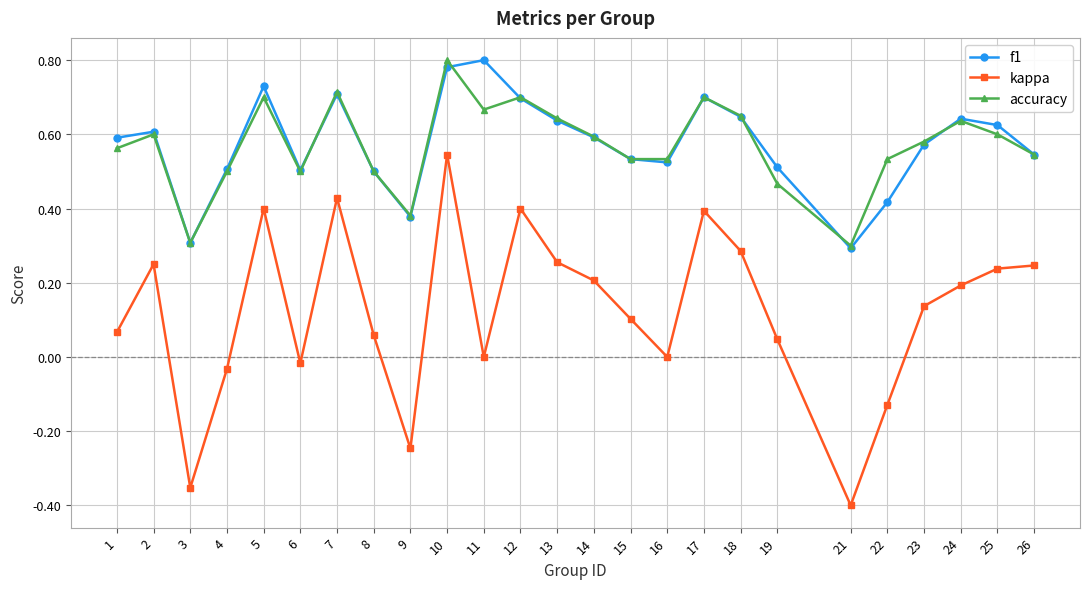

In f1, how many points are higher than both neighbors (excluding endpoints)?

6